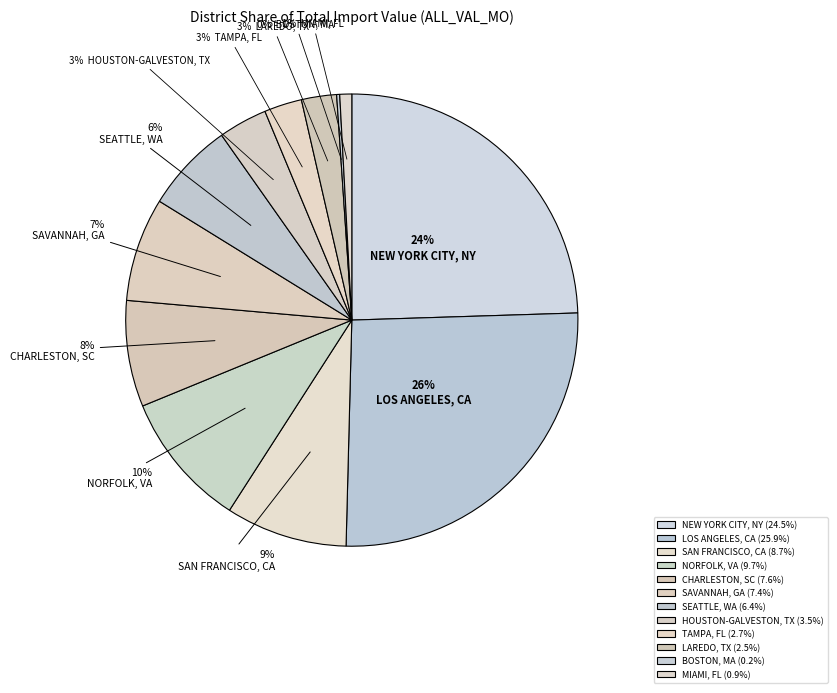

Which slice is the smallest?

BOSTON, MA